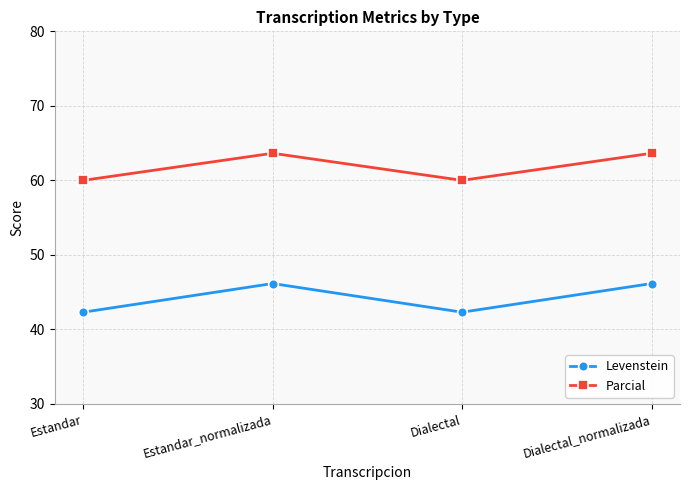

How many data points in Levenstein are above 46?

2